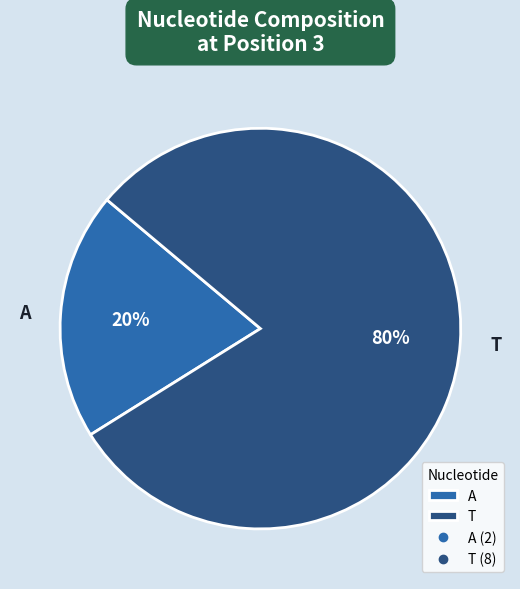

Is there a majority slice in this chart?

Yes